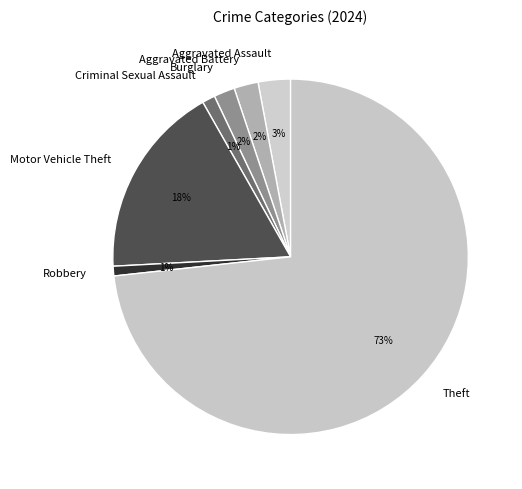

How many segments does this pie chart have?

7